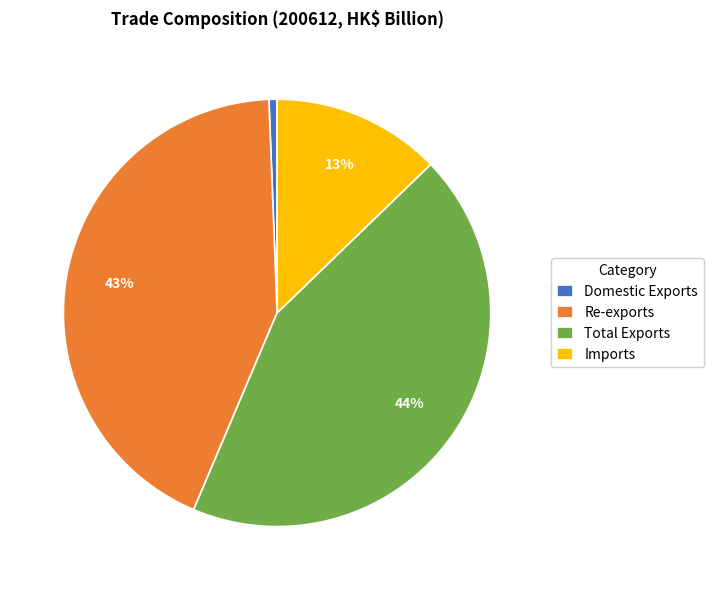

Is there any slice that represents more than half of the pie?

No